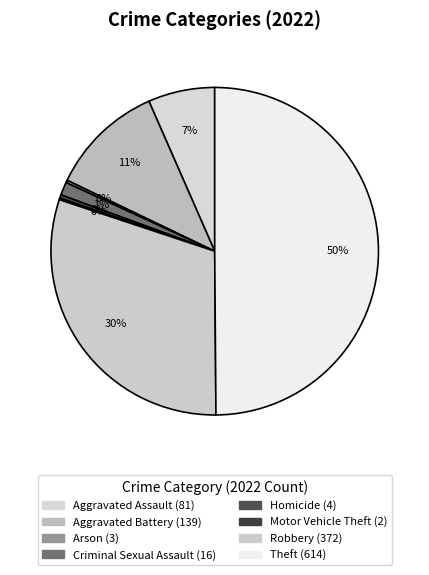

To the nearest percent, what is the difference between the largest and smallest slice percentages?

50%